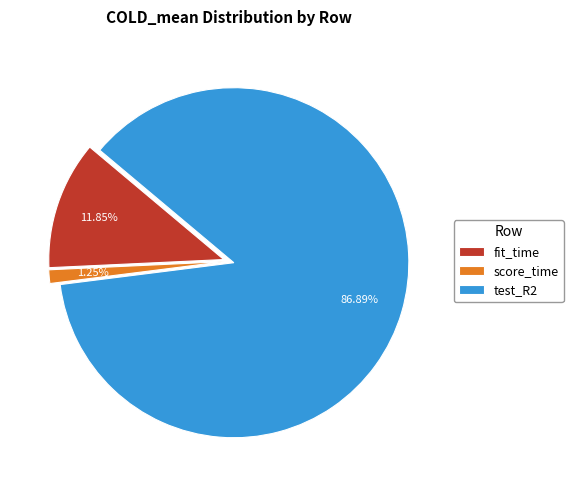

Which slice represents more than half of the pie?

test_R2